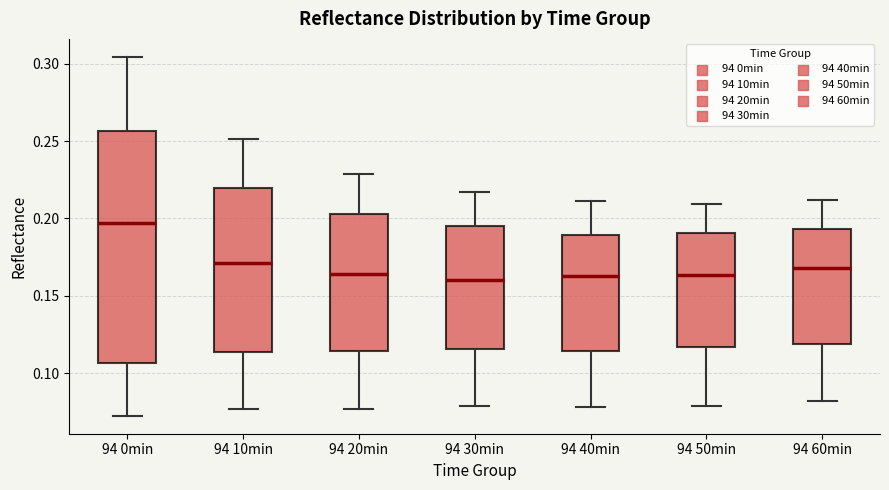

Reading left to right, read every box against the y-axis: the position of its median line, the range the box covers, and the ends of its whiskers. The values are not printed on the chart, so give them approximately, as read against the axis.

94 0min: median 0.195, box 0.105 to 0.255, whiskers 0.070 to 0.305
94 10min: median 0.170, box 0.115 to 0.220, whiskers 0.075 to 0.250
94 20min: median 0.165, box 0.115 to 0.205, whiskers 0.075 to 0.230
94 30min: median 0.160, box 0.115 to 0.195, whiskers 0.080 to 0.215
94 40min: median 0.165, box 0.115 to 0.190, whiskers 0.080 to 0.210
94 50min: median 0.165, box 0.115 to 0.190, whiskers 0.080 to 0.210
94 60min: median 0.170, box 0.120 to 0.195, whiskers 0.080 to 0.210